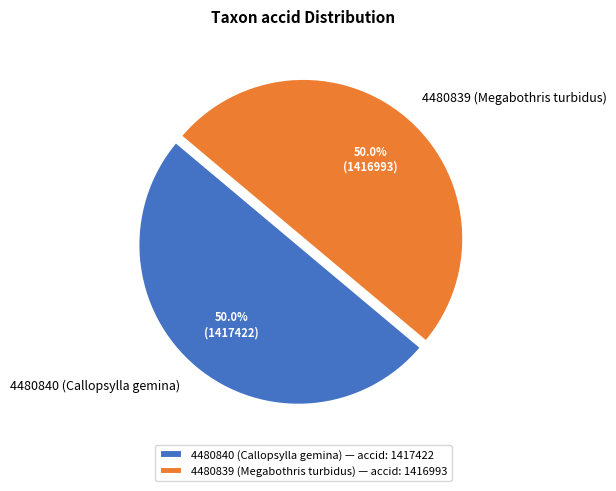

What is the ratio of the value at 4480839 (Megabothris turbidus) to the value at 4480840 (Callopsylla gemina)?

1.0